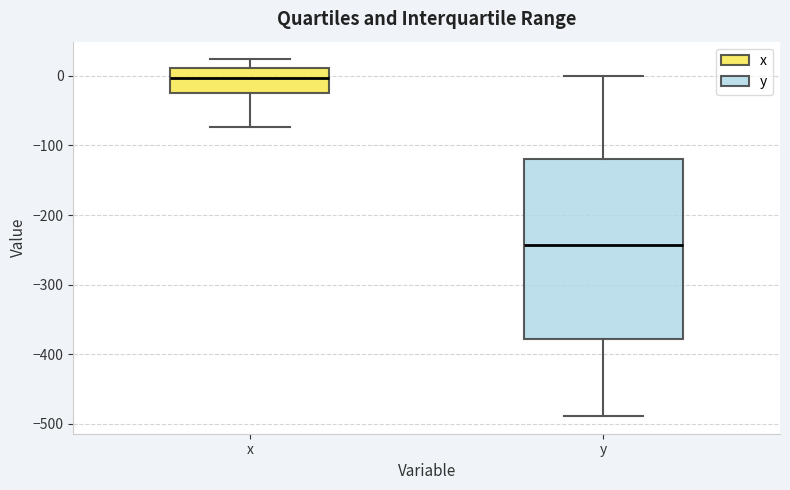

Reading left to right, transcribe this box plot: for each box, give where its median line is, the range the box spans, and where its two whiskers end, as read against the y-axis. The values are not printed on the chart, so give them approximately, as read against the axis.

x: median 0, box -30 to 10, whiskers -70 to 20
y: median -240, box -380 to -120, whiskers -490 to 0